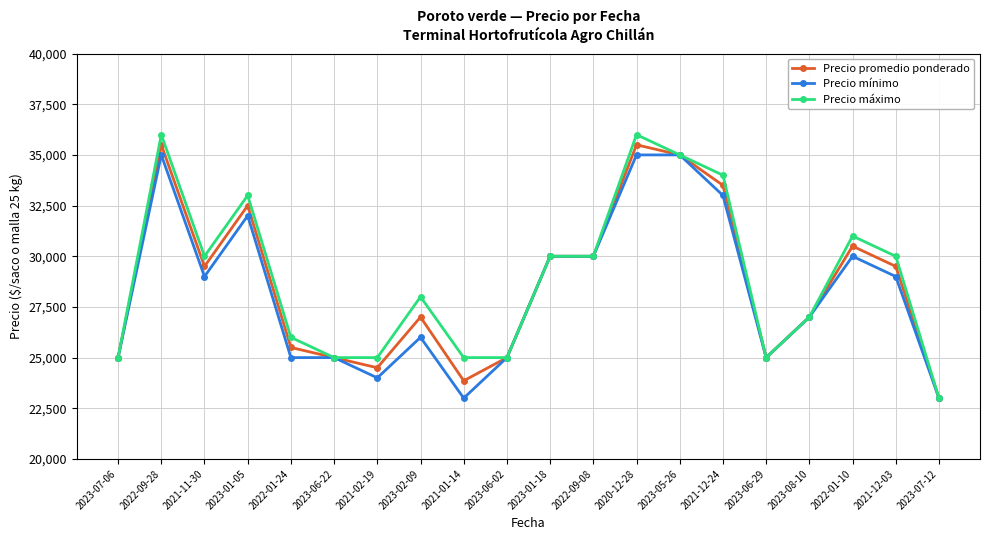

What is the value of the Precio promedio ponderado point at the 15th from the left?

33500